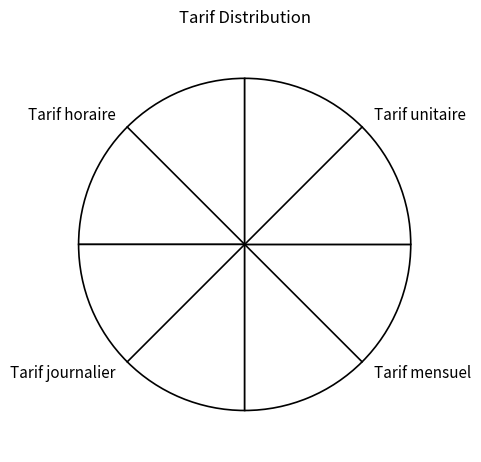

What is the ratio of the value at Tarif horaire to the value at Tarif journalier?

1.0